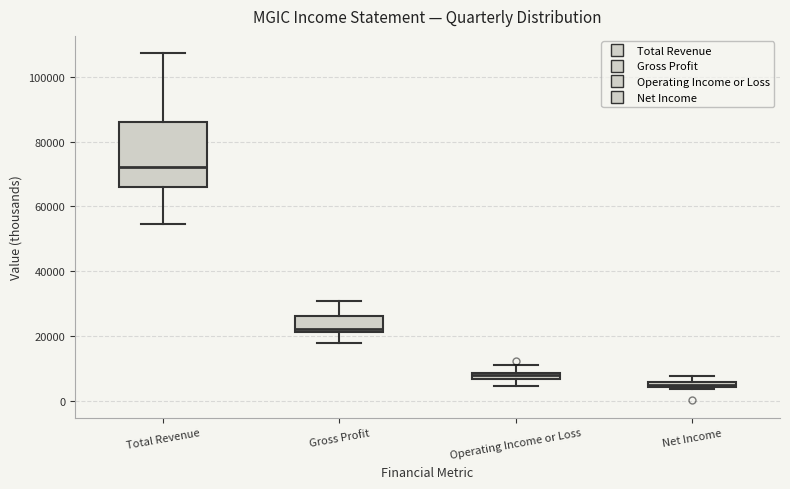

Which box's median line is the highest?

Total Revenue